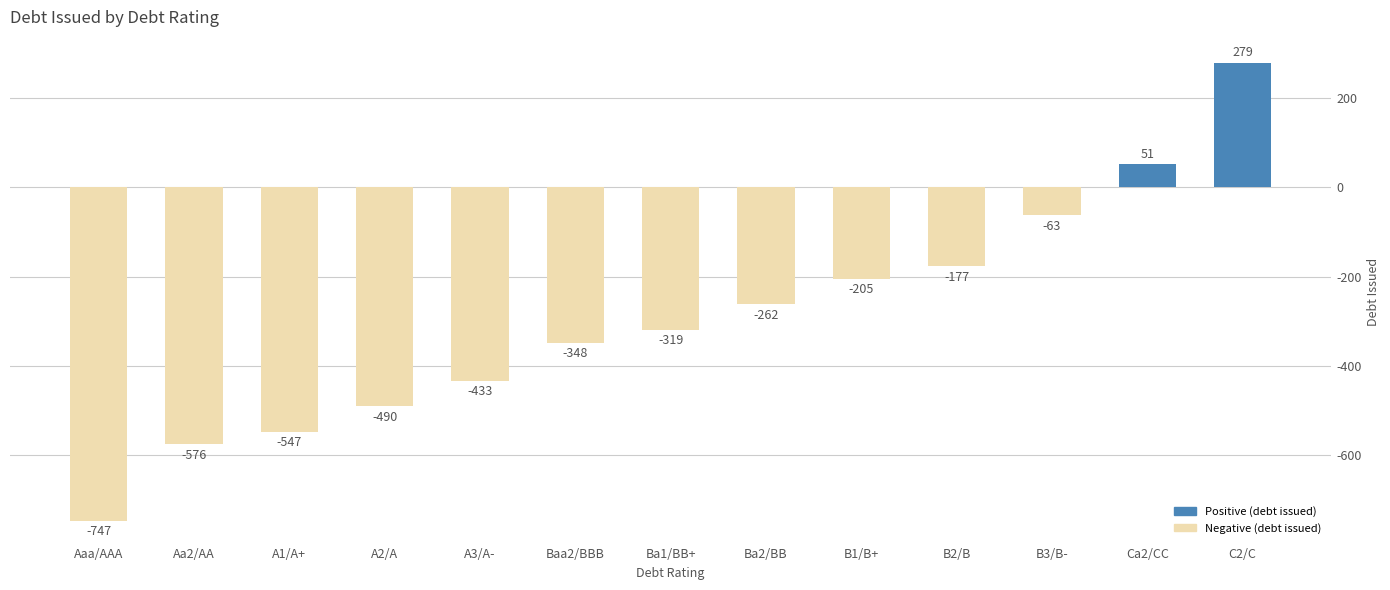

What is the difference between the second highest and second lowest values?

627.2